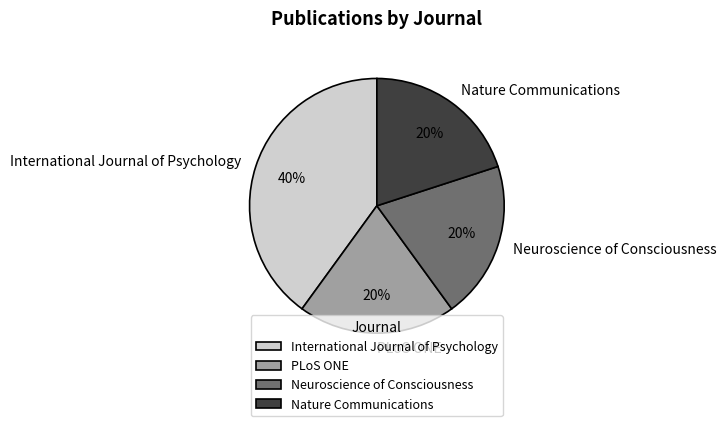

Combined, do International Journal of Psychology and Nature Communications account for over 50%?

Yes